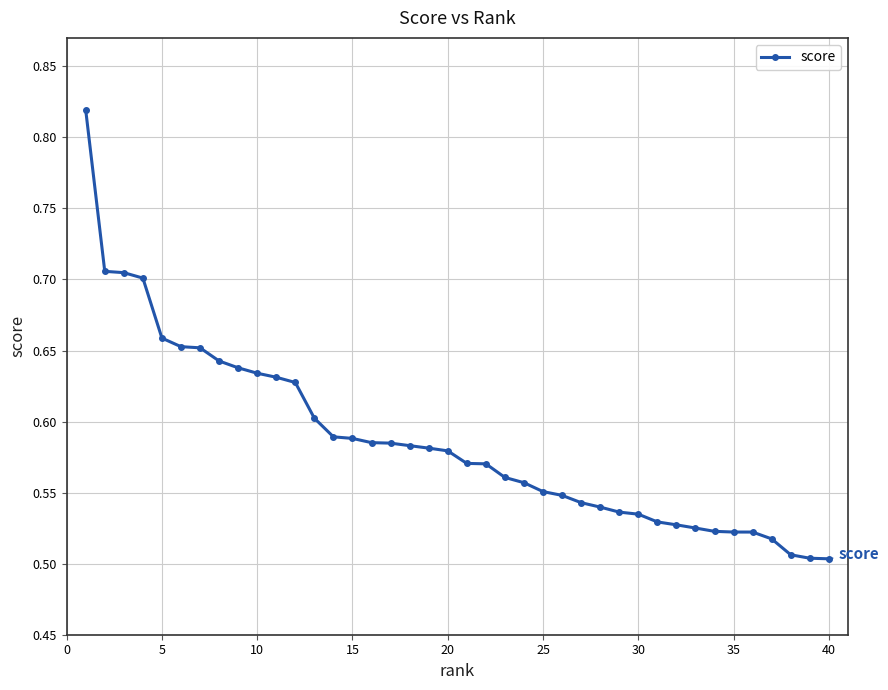

Count the values in the range 0 to 1.

40